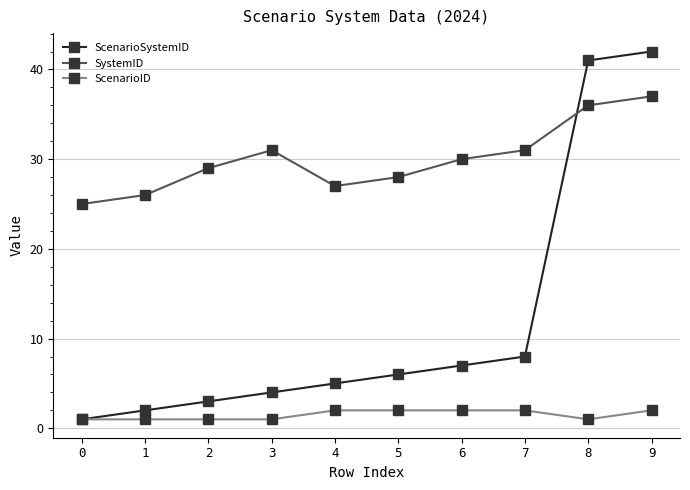

Is the value of ScenarioID at 7 greater than the value of ScenarioSystemID at 4?

No